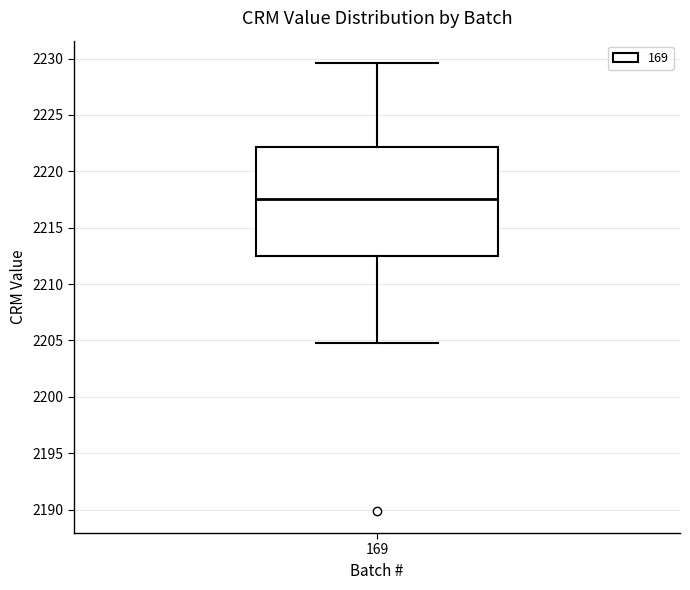

Read this box plot against the y-axis: the position of the median line, the range covered by the box, and the ends of both whiskers. The values are not printed on the chart, so give them approximately, as read against the axis.

median 2217.5, box 2212.5 to 2222.0, whiskers 2204.5 to 2229.5